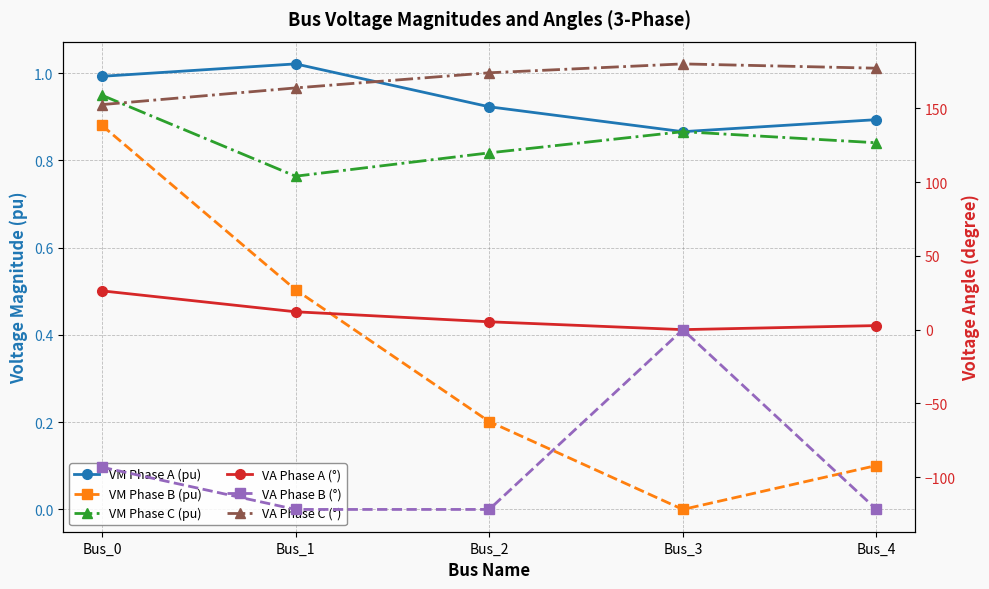

What is the value of the VA Phase A (°) point at the 3rd from the left?

5.3